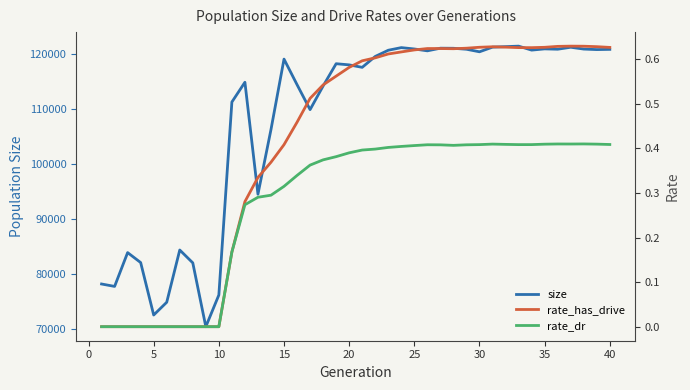

How many values in rate_dr are above zero?

30